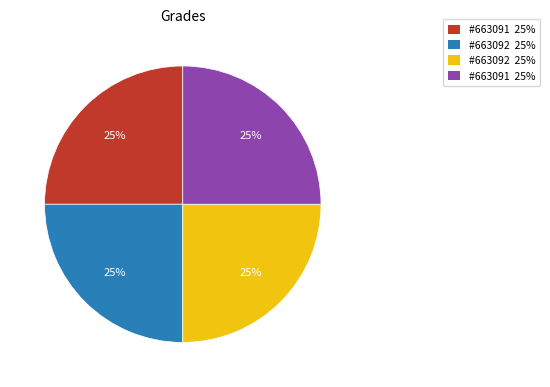

Is there a majority slice in this chart?

No